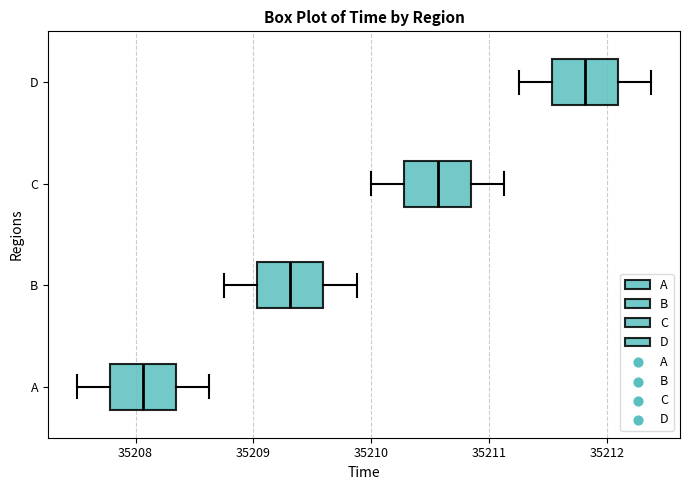

Where does the right whisker of the box for A end on the x-axis? The values are not printed on the chart, so give them approximately, as read against the axis.

35208.6